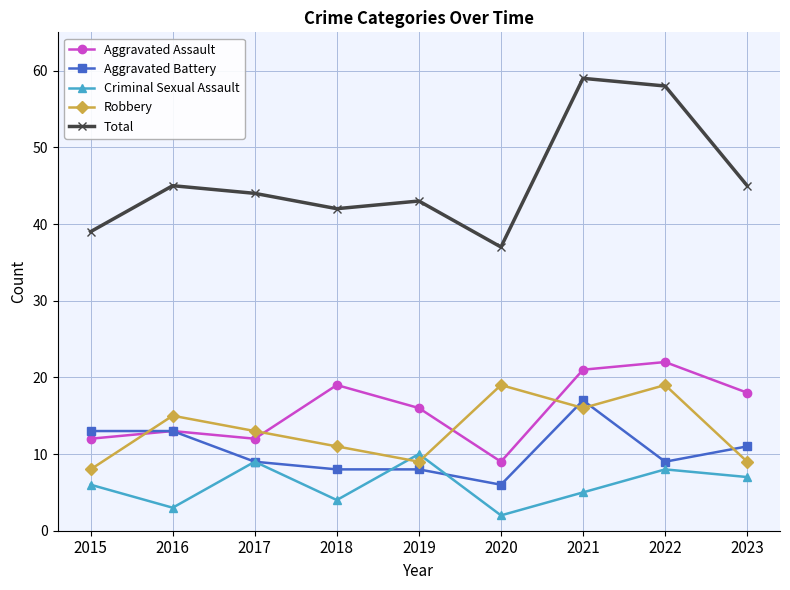

Reading right to left, list all the values displayed in this chart.

Aggravated Assault: 2023=18	2022=22	2021=21	2020=9	2019=16	2018=19	2017=12	2016=13	2015=12
Aggravated Battery: 2023=11	2022=9	2021=17	2020=6	2019=8	2018=8	2017=9	2016=13	2015=13
Criminal Sexual Assault: 2023=7	2022=8	2021=5	2020=2	2019=10	2018=4	2017=9	2016=3	2015=6
Robbery: 2023=9	2022=19	2021=16	2020=19	2019=9	2018=11	2017=13	2016=15	2015=8
Total: 2023=45	2022=58	2021=59	2020=37	2019=43	2018=42	2017=44	2016=45	2015=39